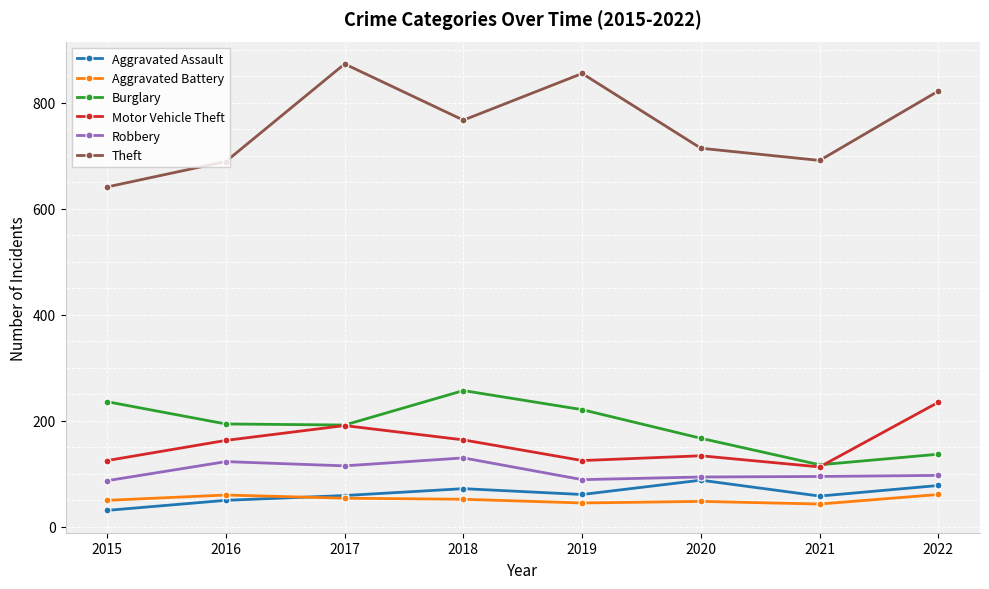

True or false: Aggravated Battery has more than 0 interior local peaks.

True